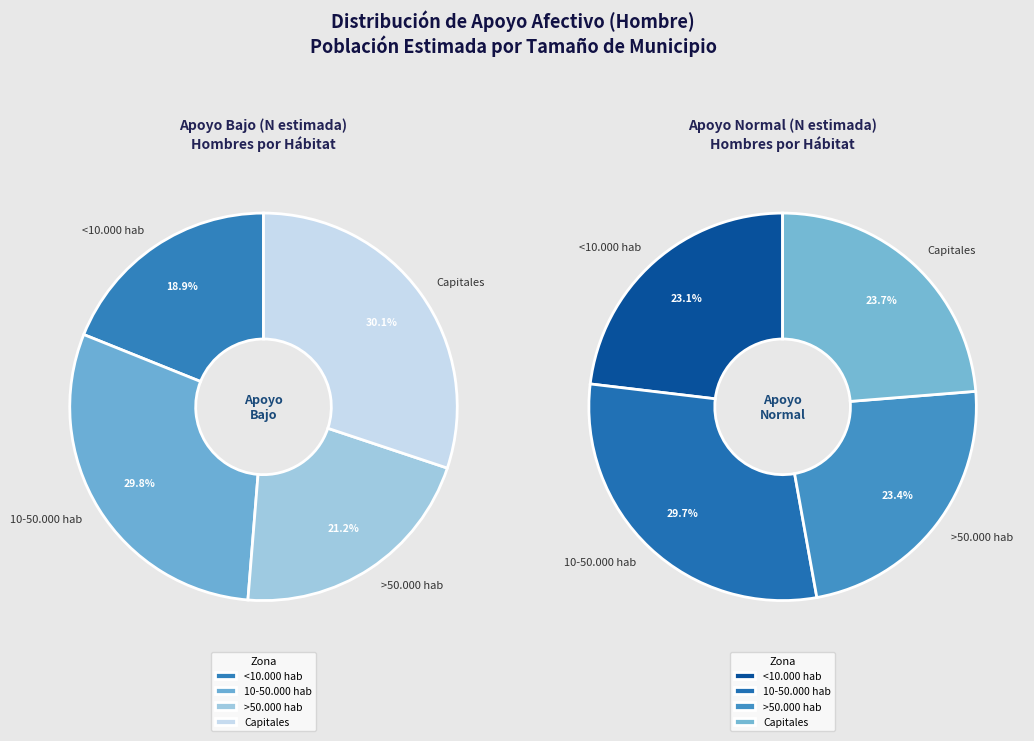

Between <10.000 hab and Capitales, which series saw the biggest shift?

Apoyo bajo